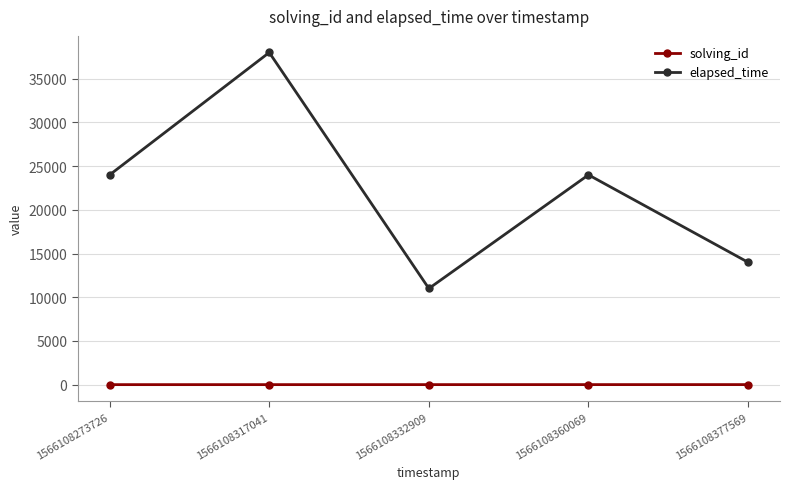

True or false: elapsed_time and solving_id intersect in this chart.

False